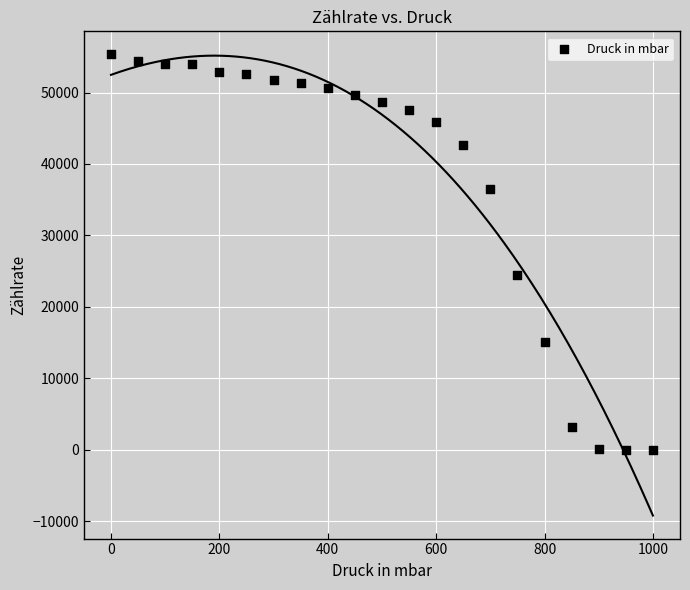

What is the range of Y values (max minus min)?

55340